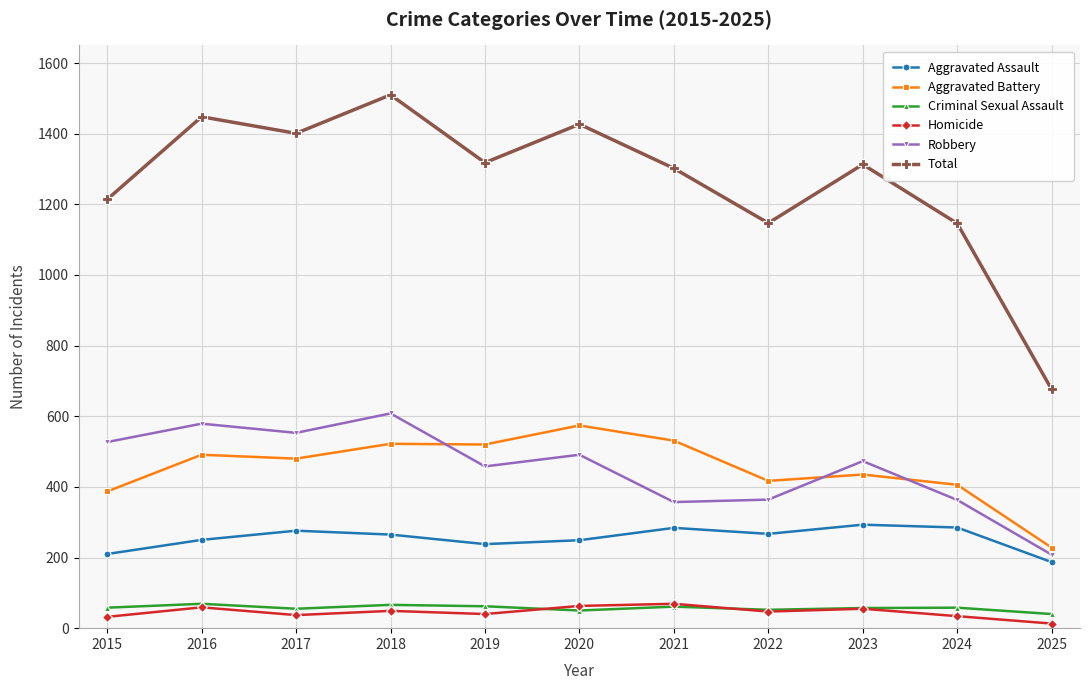

Which series changed the most between 2018 and 2023?

Total